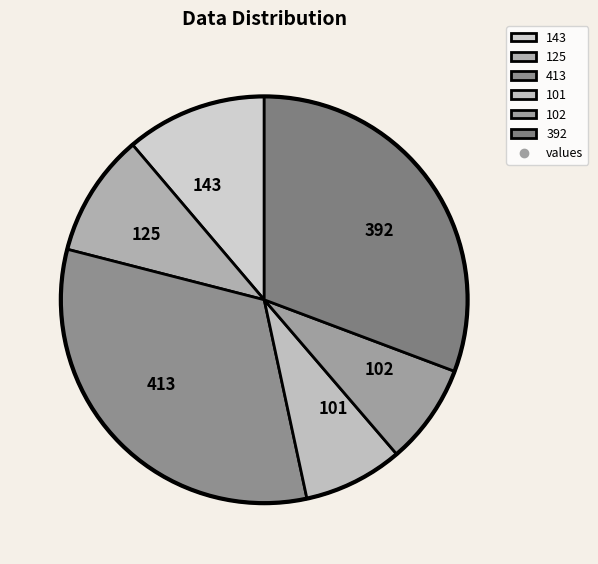

True or false: 125 accounts for 10% of the total.

True